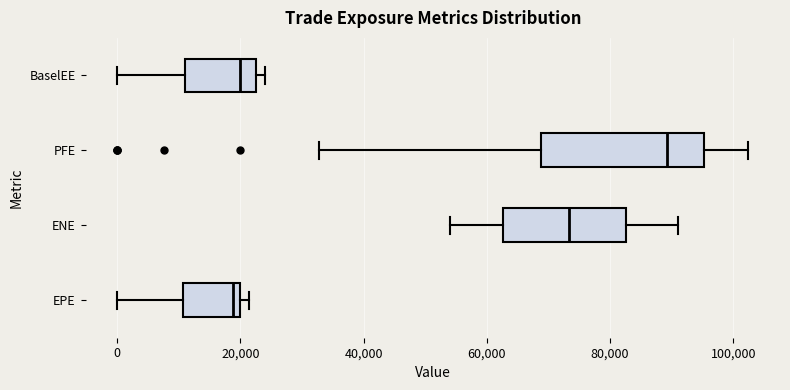

Reading bottom to top, read every box against the x-axis: the position of its median line, the range the box covers, and the ends of its whiskers. The values are not printed on the chart, so give them approximately, as read against the axis.

EPE: median 18000, box 10000 to 20000, whiskers 0 to 22000
ENE: median 74000, box 62000 to 82000, whiskers 54000 to 92000
PFE: median 90000, box 68000 to 96000, whiskers 32000 to 102000
BaselEE: median 20000, box 10000 to 22000, whiskers 0 to 24000